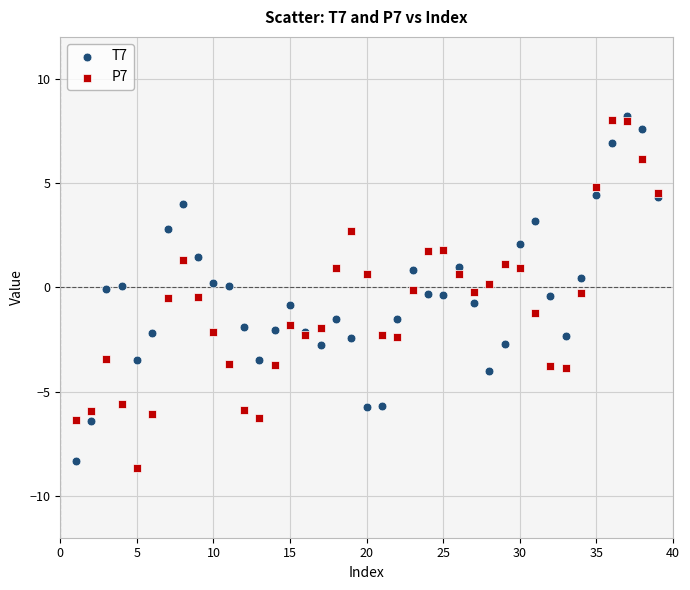

What is the X range (max minus min) for the scatter plot?

38.0